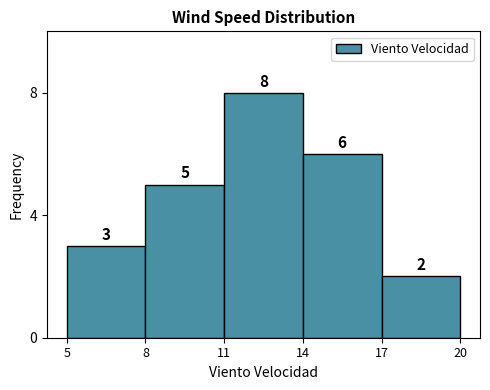

Over which range of the x-axis is the bar tallest?

11 to 14